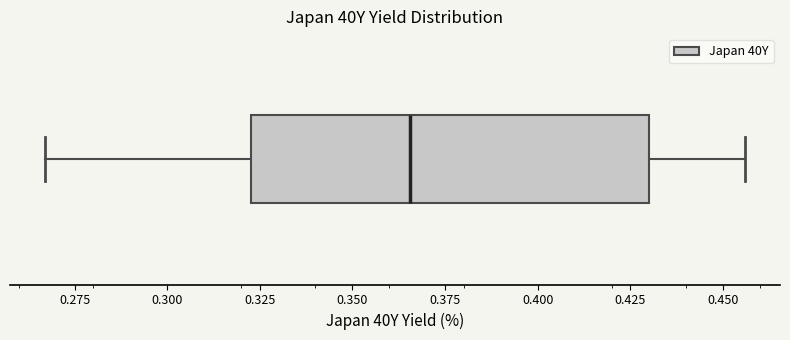

Read this box plot against the x-axis: the position of the median line, the range covered by the box, and the ends of both whiskers. The values are not printed on the chart, so give them approximately, as read against the axis.

median 0.365, box 0.325 to 0.430, whiskers 0.265 to 0.455